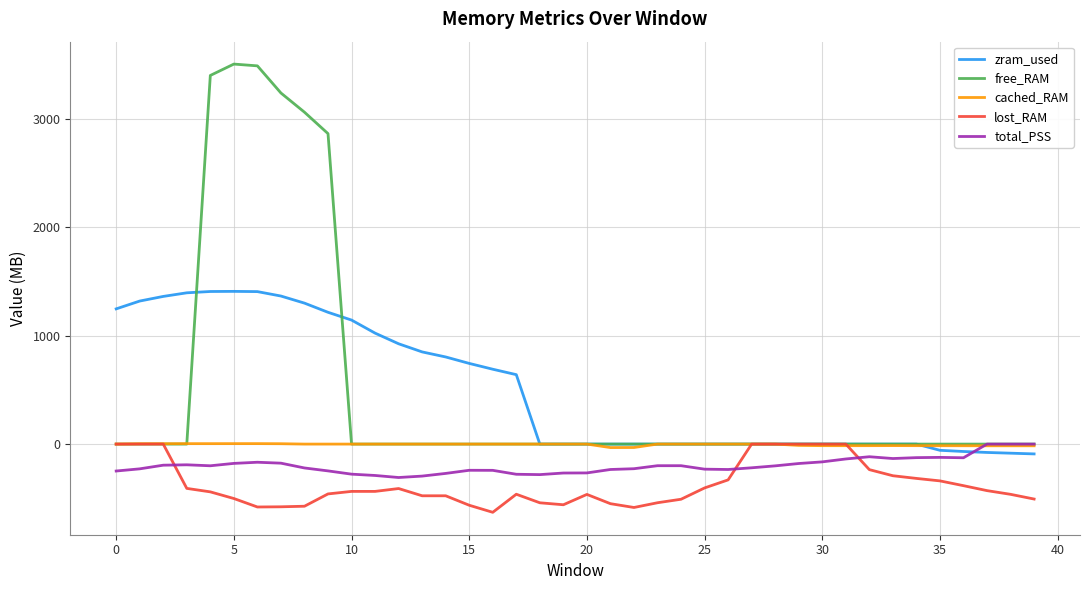

What is the maximum value shown in the chart?

3509.0